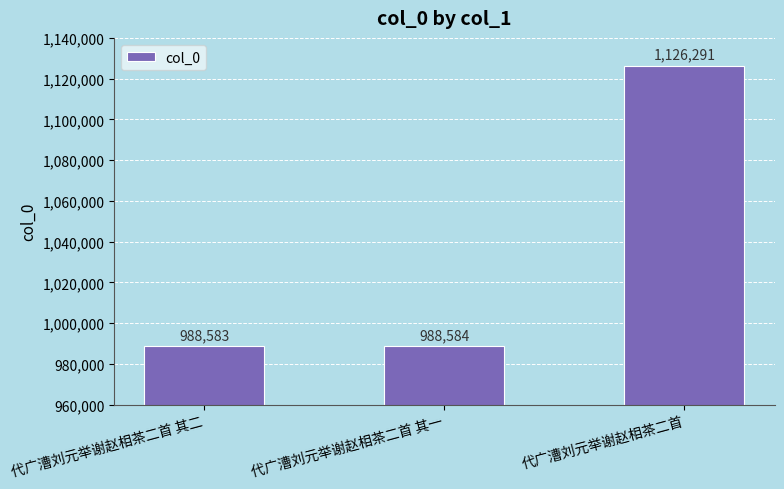

Rank the categories by value from highest to lowest.

代广漕刘元举谢赵相茶二首, 代广漕刘元举谢赵相茶二首 其一, 代广漕刘元举谢赵相茶二首 其二